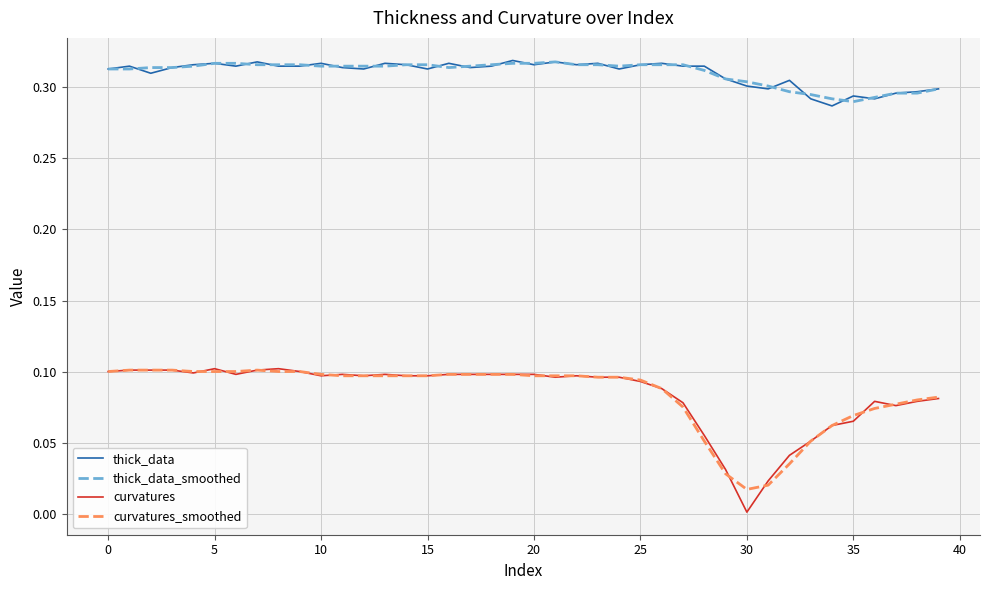

True or false: thick_data and curvatures cross at least once.

False